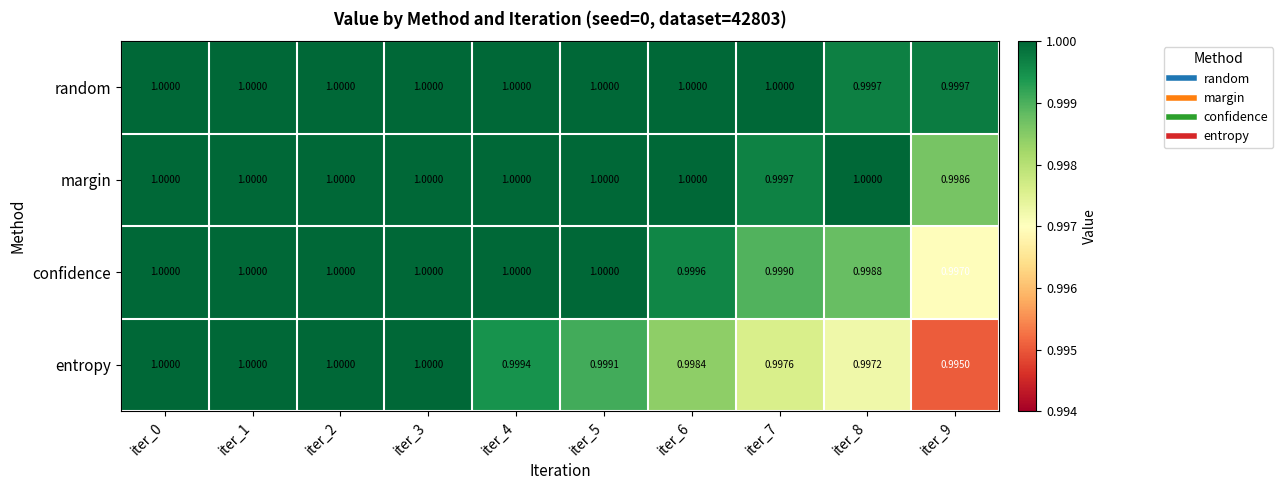

Rank the series at iter_7 from lowest to highest value.

entropy, confidence, margin, random